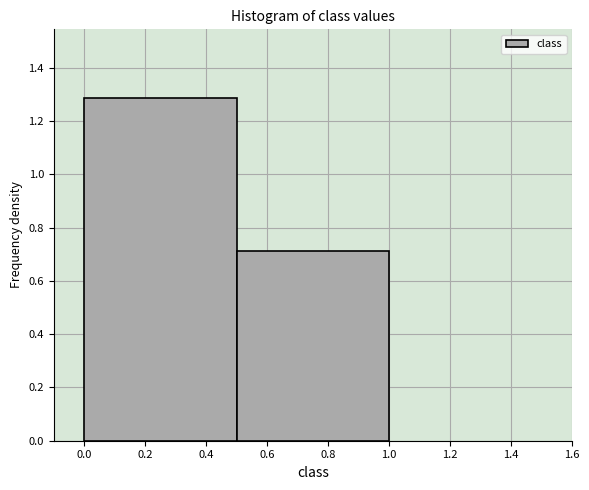

Reading left to right, list every bar in this chart as the range it spans on the x-axis followed by its height. The values are not printed on the chart, so give them approximately, as read against the axis.

0.0 to 0.5: 1.28
0.5 to 1.0: 0.72